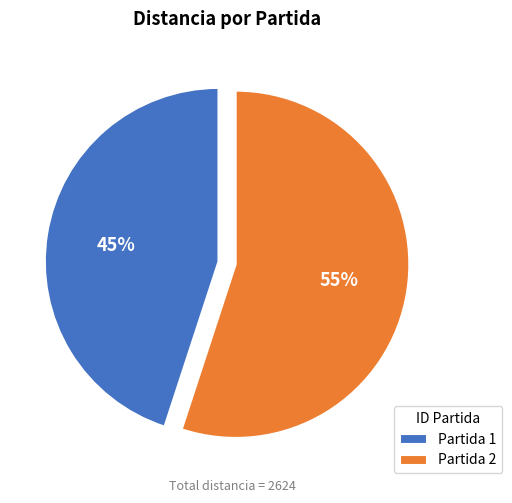

To the nearest percent, what is the difference between the largest and smallest slice percentages?

10%